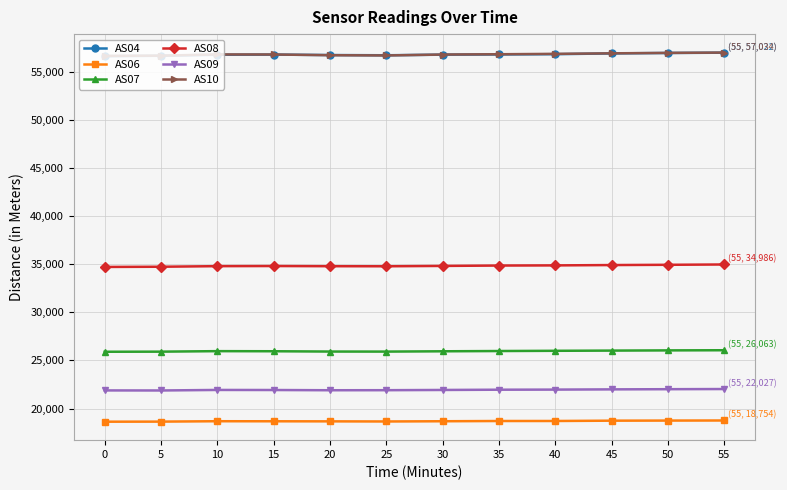

The value of AS08 at 10 is 34812. True or false?

True